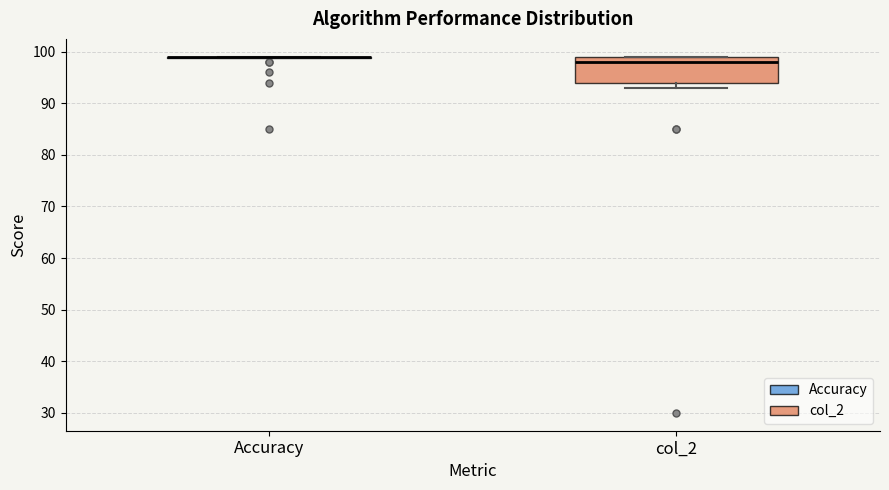

Reading left to right, transcribe this box plot: for each box, give where its median line is, the range the box spans, and where its two whiskers end, as read against the y-axis. The values are not printed on the chart, so give them approximately, as read against the axis.

Accuracy: box collapsed to a line at 99, whiskers 99 to 99
col_2: median 98, box 94 to 99, whiskers 93 to 99